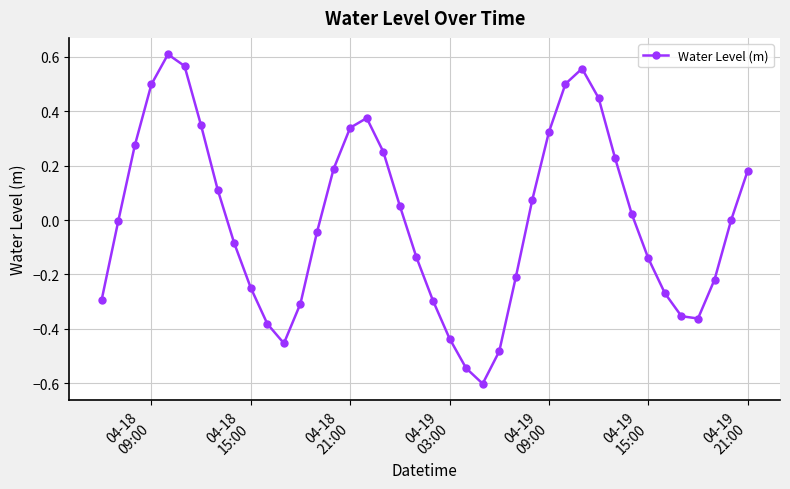

Count the number of categories in the chart.

40